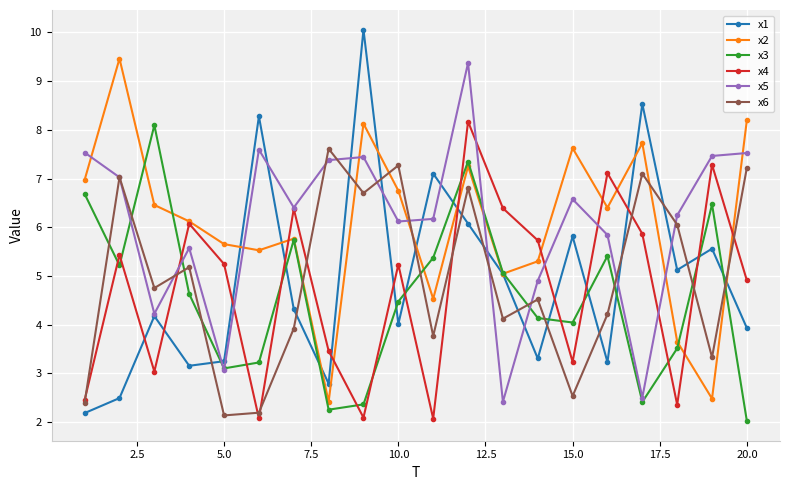

What is the maximum value for x6?

7.6